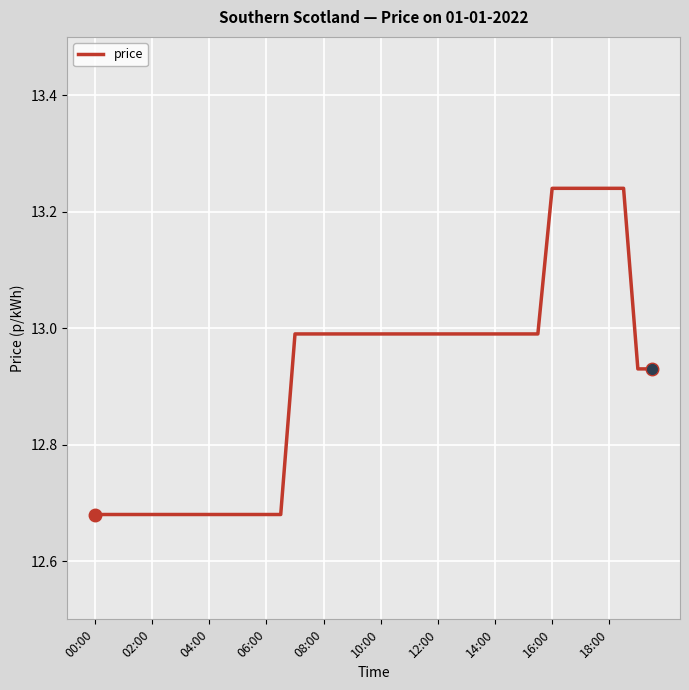

What is the difference between the maximum and minimum values?

0.6